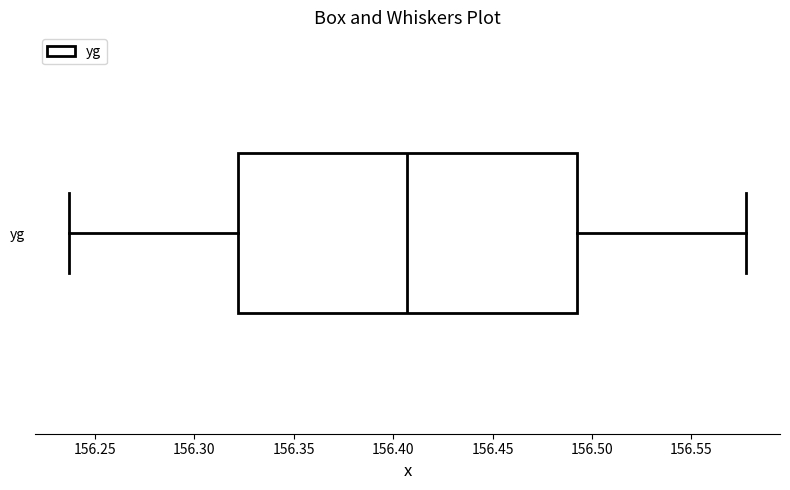

Where is the left edge of the box for yg on the x-axis? The values are not printed on the chart, so give them approximately, as read against the axis.

156.320